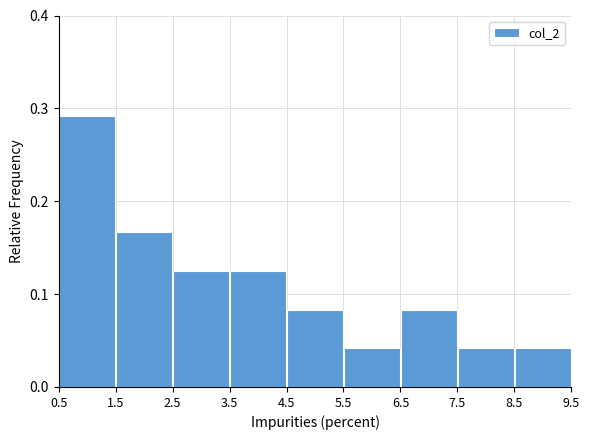

Which range on the x-axis has the tallest bar?

0.5 to 1.5